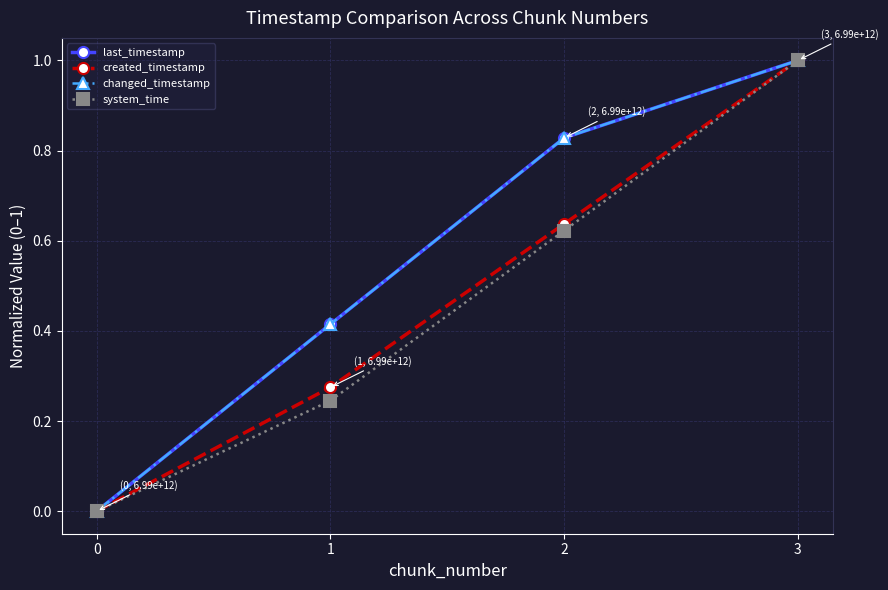

The value of created_timestamp at 1 is 0.5. True or false?

False